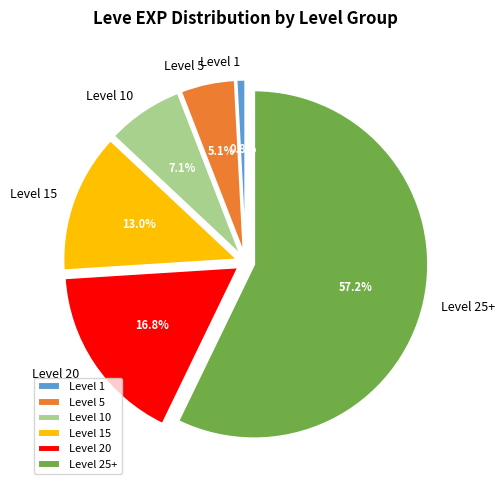

Do Level 5 and Level 1 together represent more than half of the pie?

No